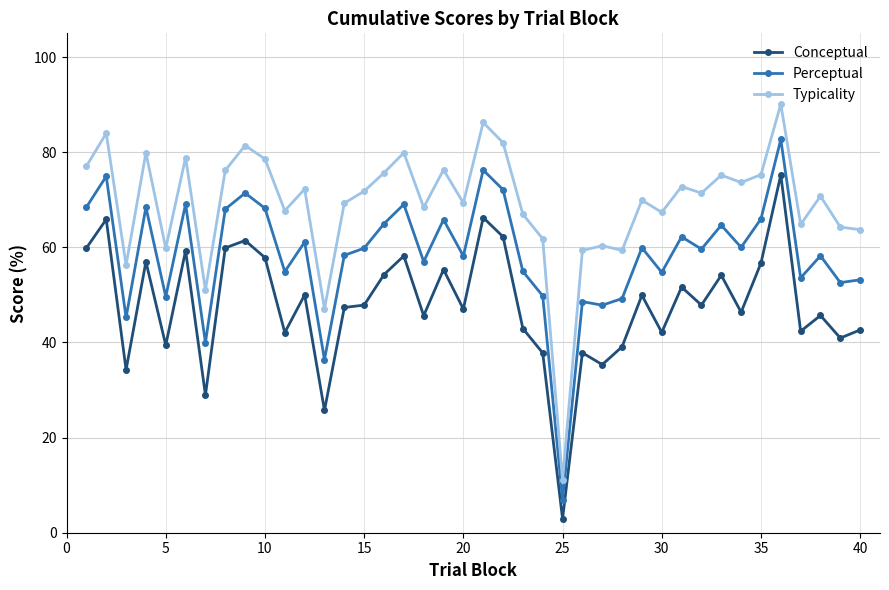

What is the value of the Typicality point at the 35th from the left?

75.3